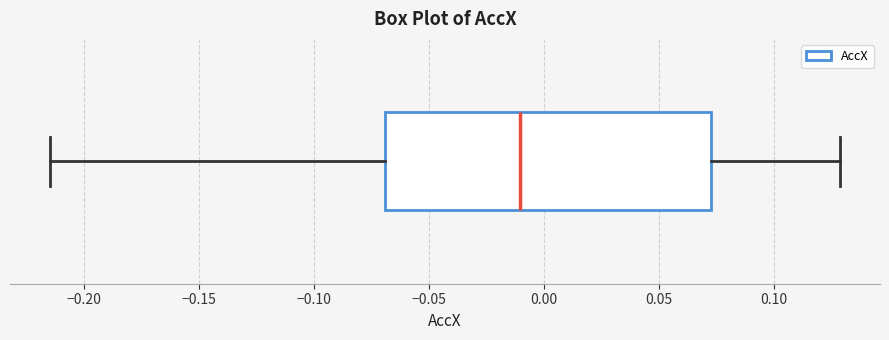

Read this box plot against the x-axis: the position of the median line, the range covered by the box, and the ends of both whiskers. The values are not printed on the chart, so give them approximately, as read against the axis.

median -0.010, box -0.070 to 0.075, whiskers -0.215 to 0.130